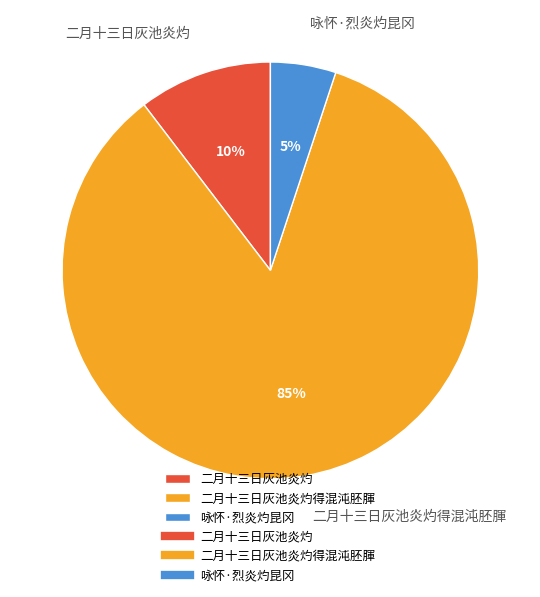

How many segments does this pie chart have?

3